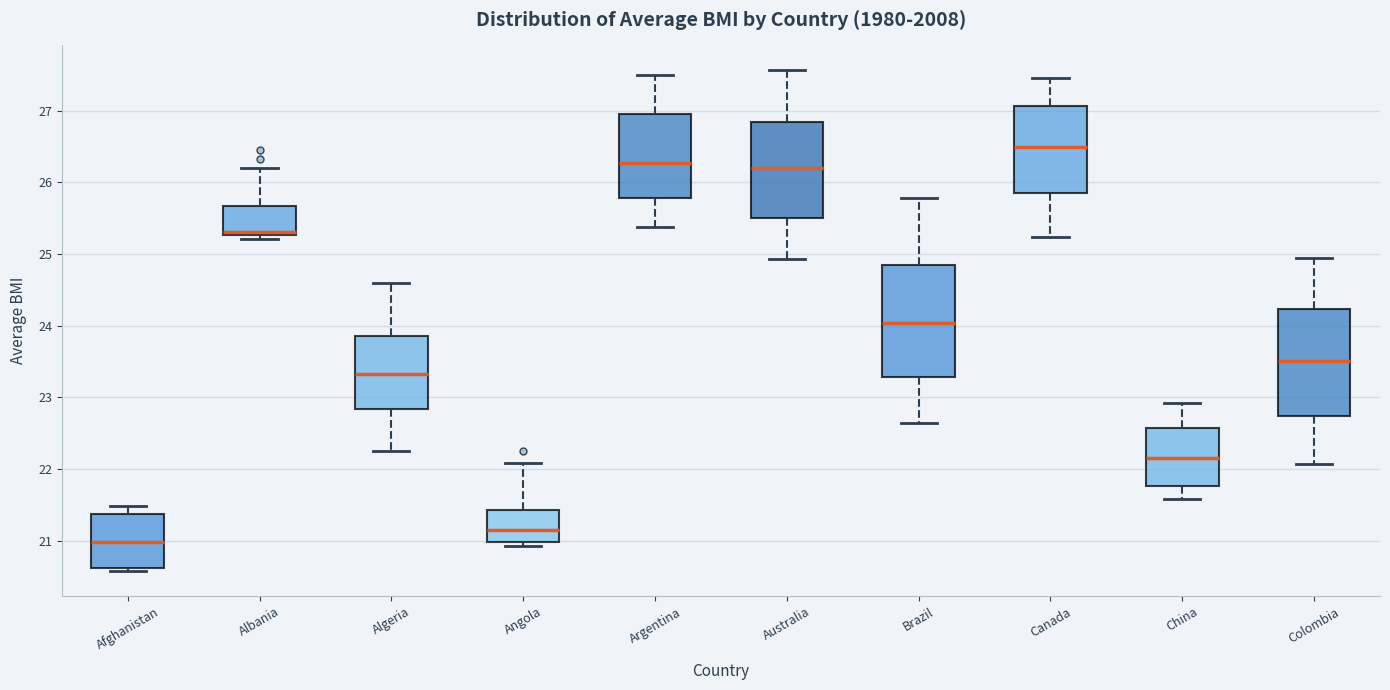

Which box has the lowest median line?

Afghanistan